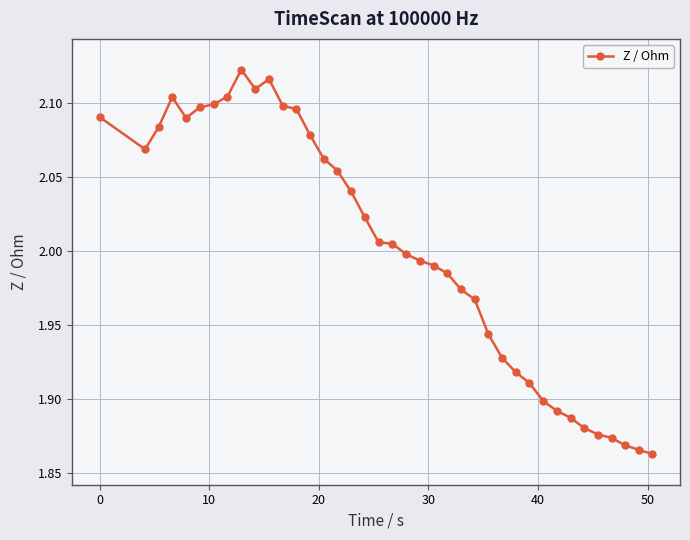

True or false: the data has more than 1 interior local peaks.

True